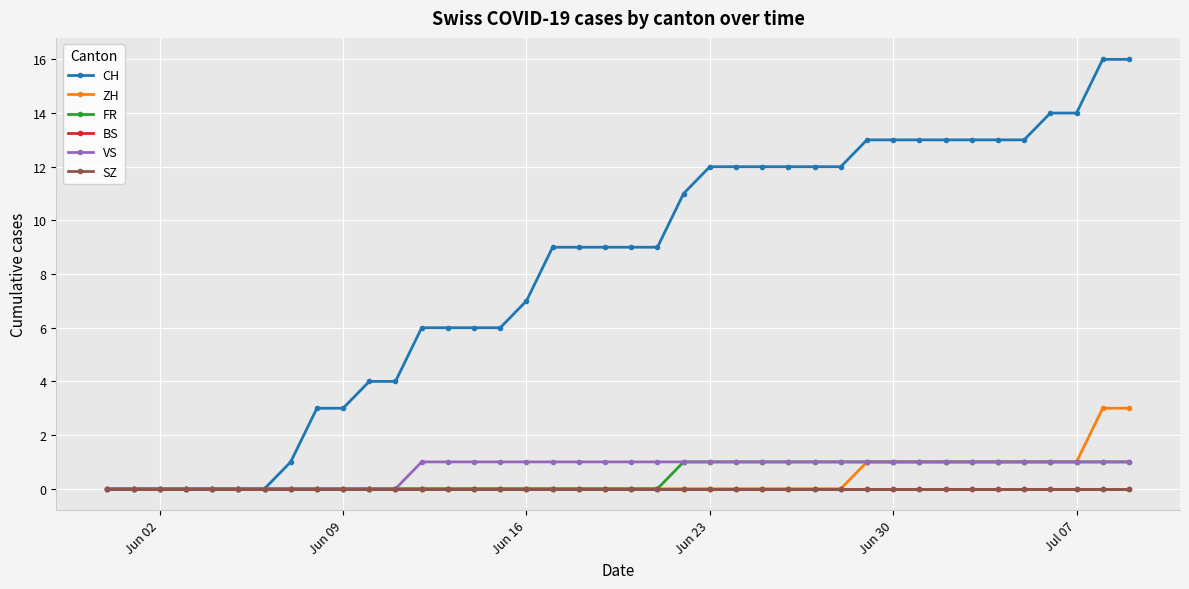

Rank the series by their maximum value, from lowest to highest.

BS, SZ, FR, VS, ZH, CH